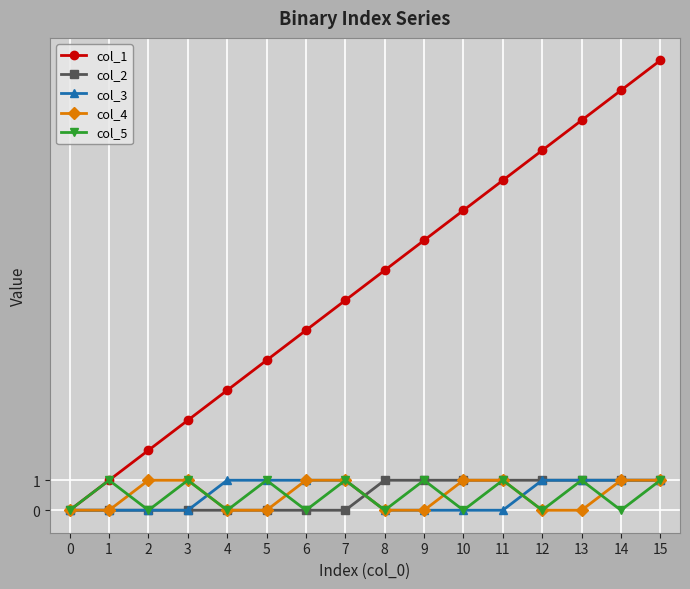

What is the total value across all series at 14?

17